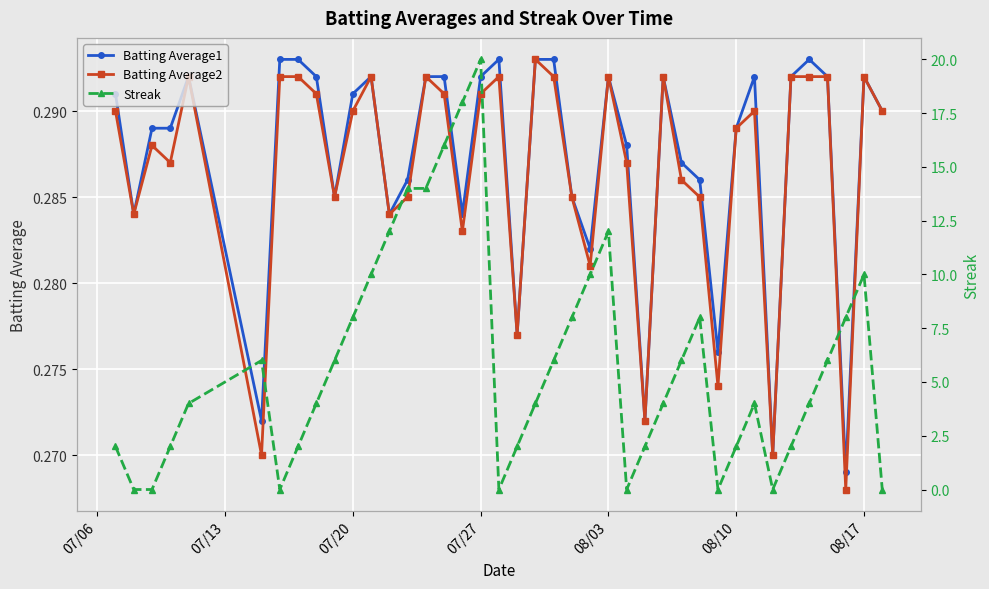

True or false: Batting Average1 has more than 1 points higher than both neighbors.

True